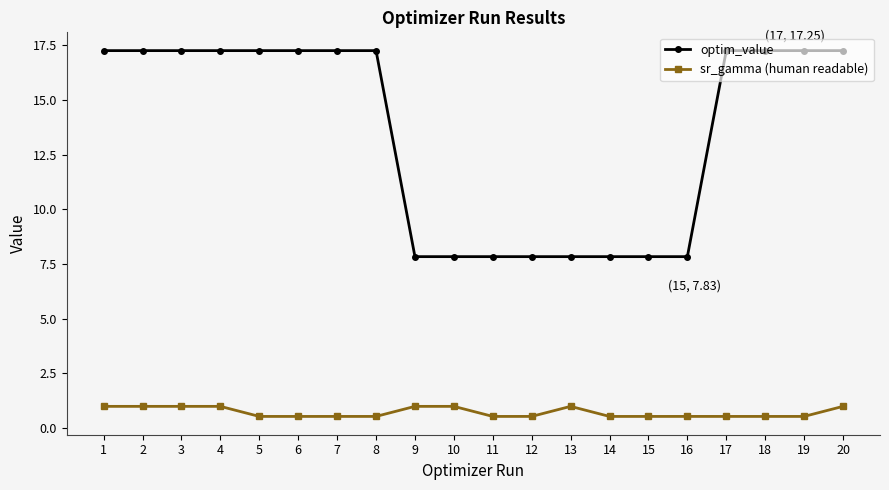

Which series has the largest total across all categories?

optim_value